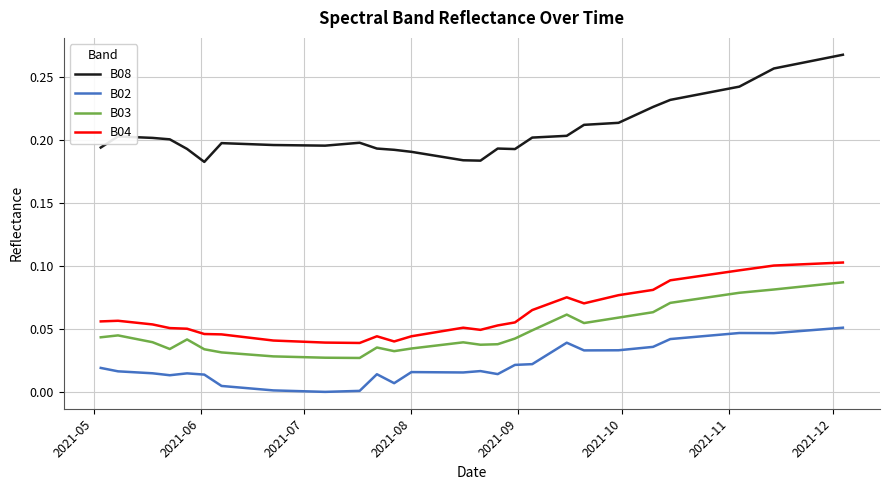

Which series has the largest total across all categories?

B08